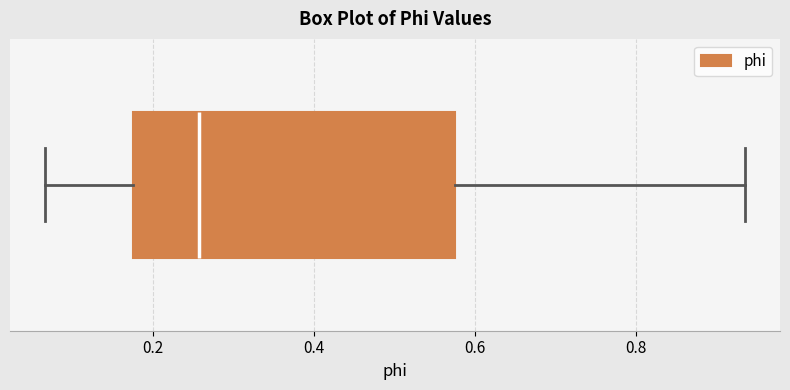

Transcribe this box plot: give where the median line is, the range the box spans, and where the two whiskers end, as read against the x-axis. The values are not printed on the chart, so give them approximately, as read against the axis.

median 0.26, box 0.18 to 0.58, whiskers 0.06 to 0.94